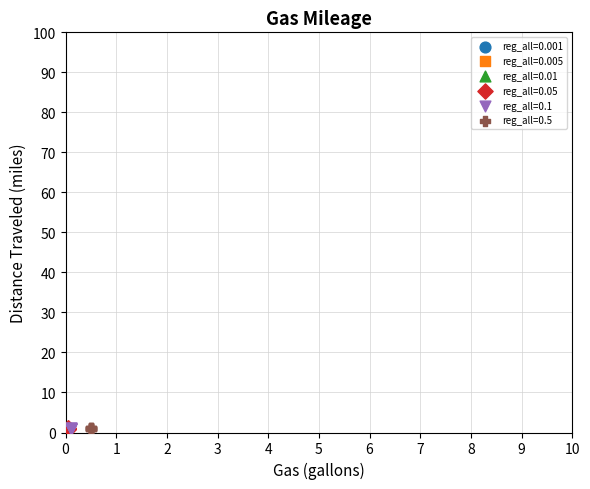

What are all the series names shown in the legend?

reg_all=0.001, reg_all=0.005, reg_all=0.01, reg_all=0.05, reg_all=0.1, reg_all=0.5